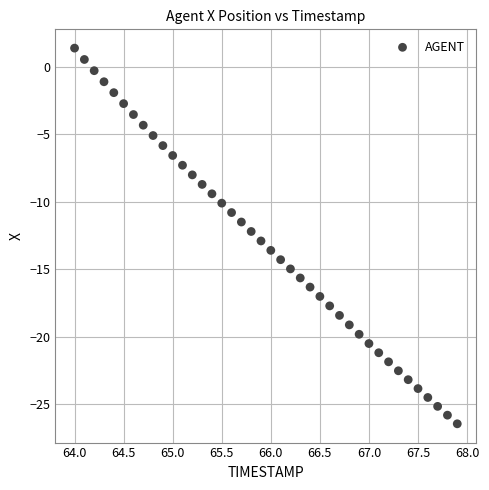

What is the range of Y values (max minus min)?

27.8